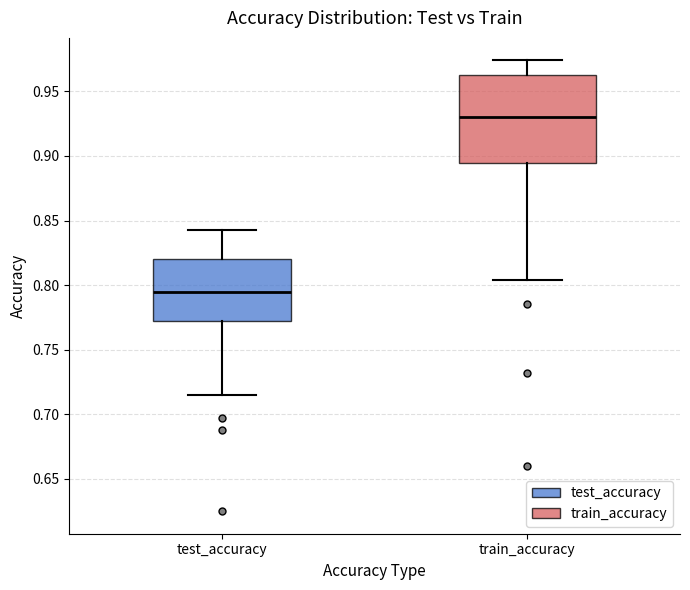

Reading left to right, read every box against the y-axis: the position of its median line, the range the box covers, and the ends of its whiskers. The values are not printed on the chart, so give them approximately, as read against the axis.

test_accuracy: median 0.795, box 0.770 to 0.820, whiskers 0.715 to 0.845
train_accuracy: median 0.930, box 0.895 to 0.965, whiskers 0.805 to 0.975